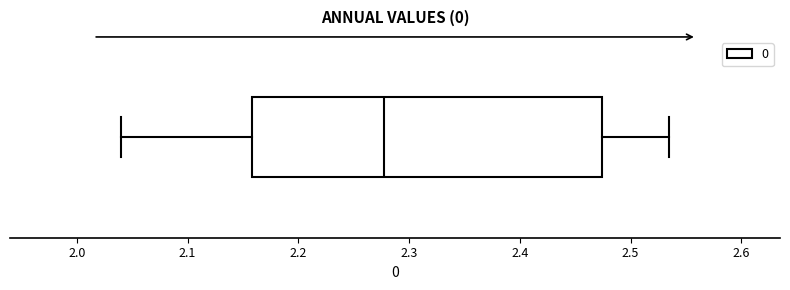

Read this box plot against the x-axis: the position of the median line, the range covered by the box, and the ends of both whiskers. The values are not printed on the chart, so give them approximately, as read against the axis.

median 2.28, box 2.16 to 2.47, whiskers 2.04 to 2.54